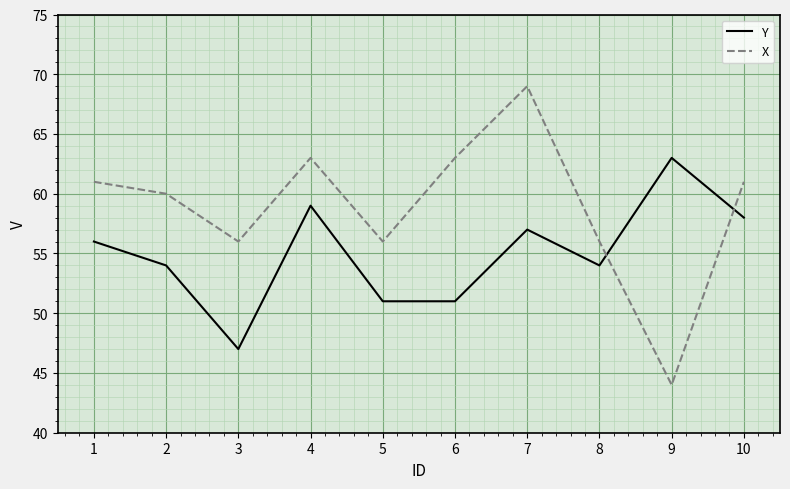

After their last crossing, which series has the higher values: X or Y?

X